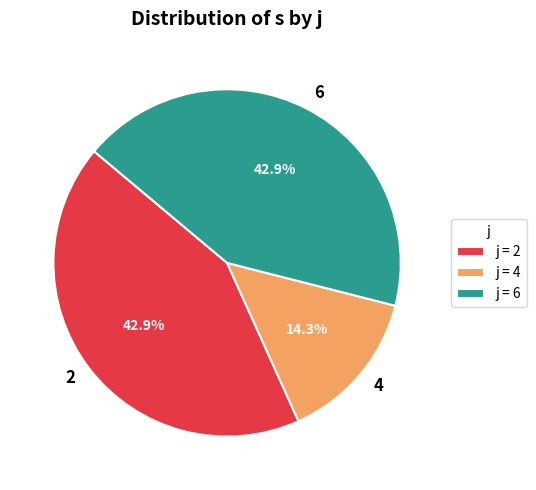

Is there any slice that represents more than half of the pie?

No